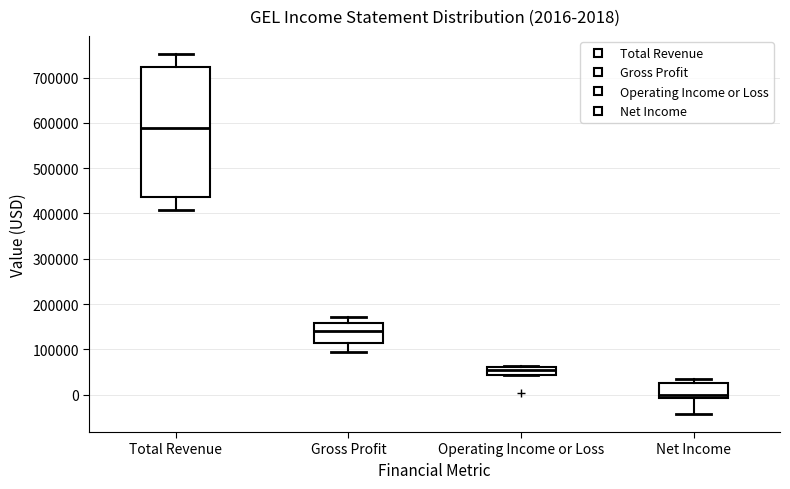

Which box's median line is the lowest?

Net Income